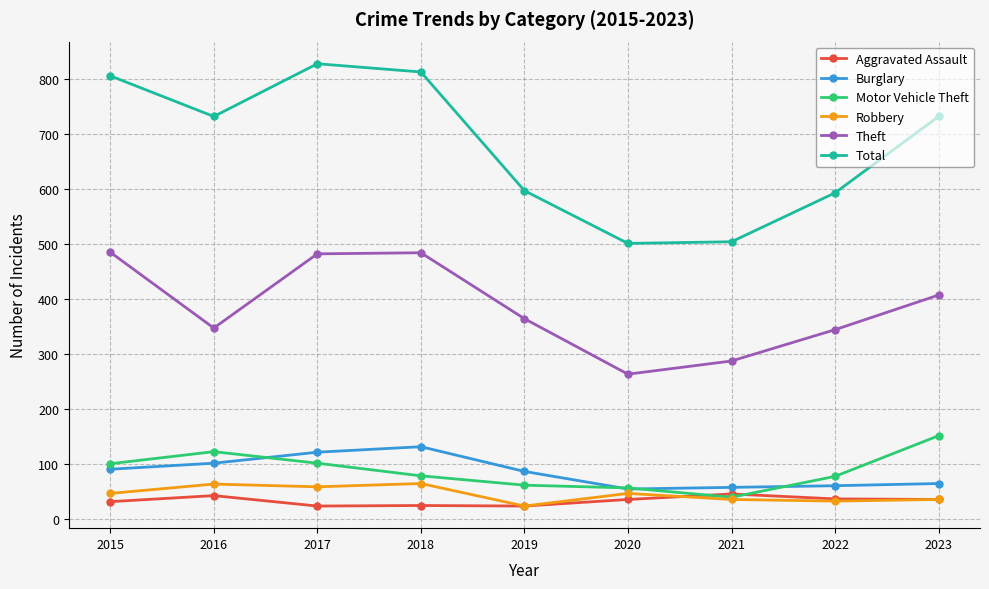

What value does the Burglary series have at 2020?

54